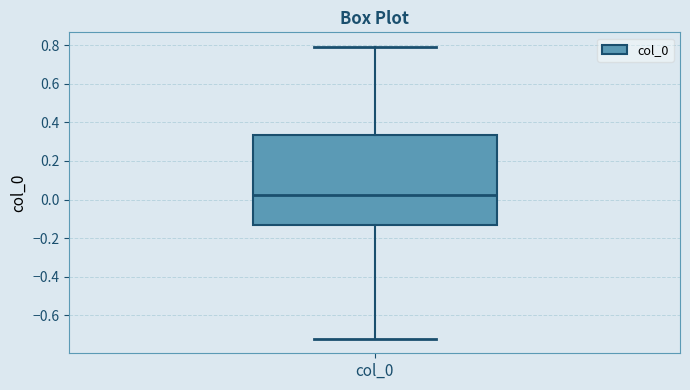

Where is the upper edge of the box for col_0 on the y-axis? The values are not printed on the chart, so give them approximately, as read against the axis.

0.34